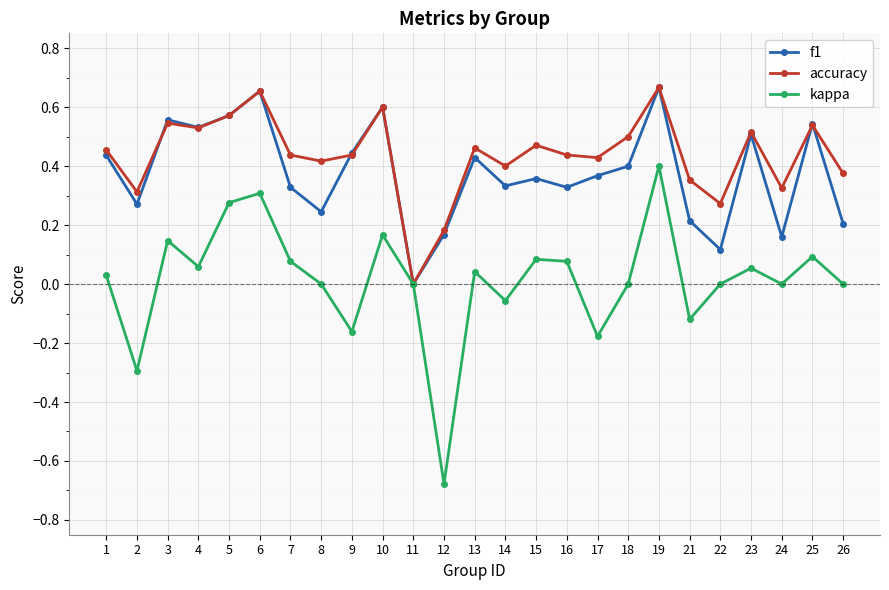

Where is accuracy nearest to the value 0?

11